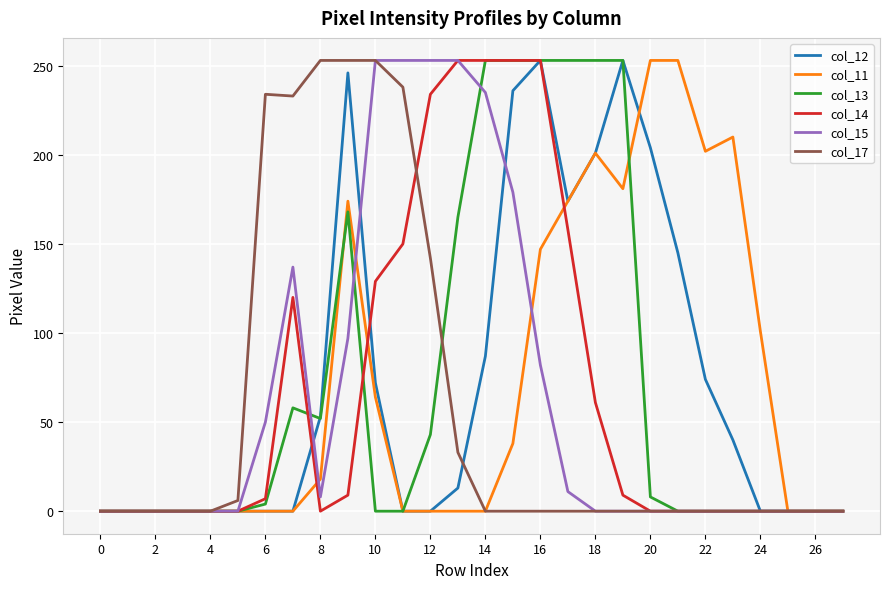

What is the average value of the col_12 series?

73